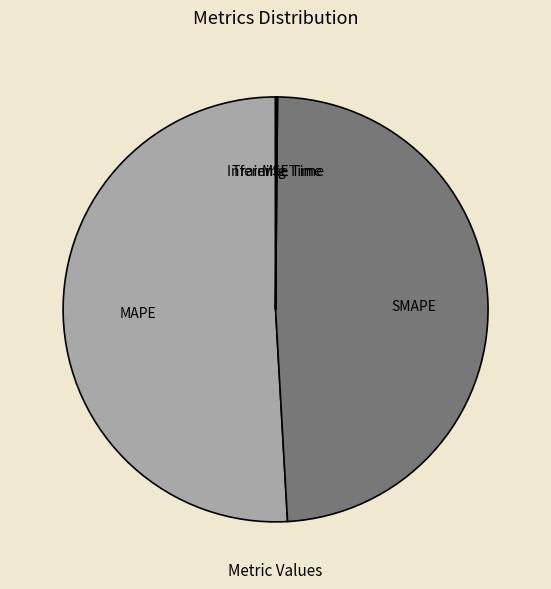

Is it true that SMAPE is 59% of the pie?

False